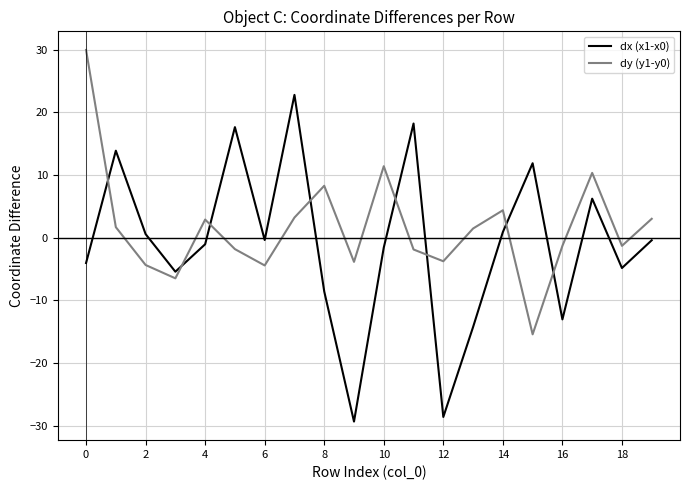

List the series in order of their overall mean, lowest first.

dx (x1-x0), dy (y1-y0)